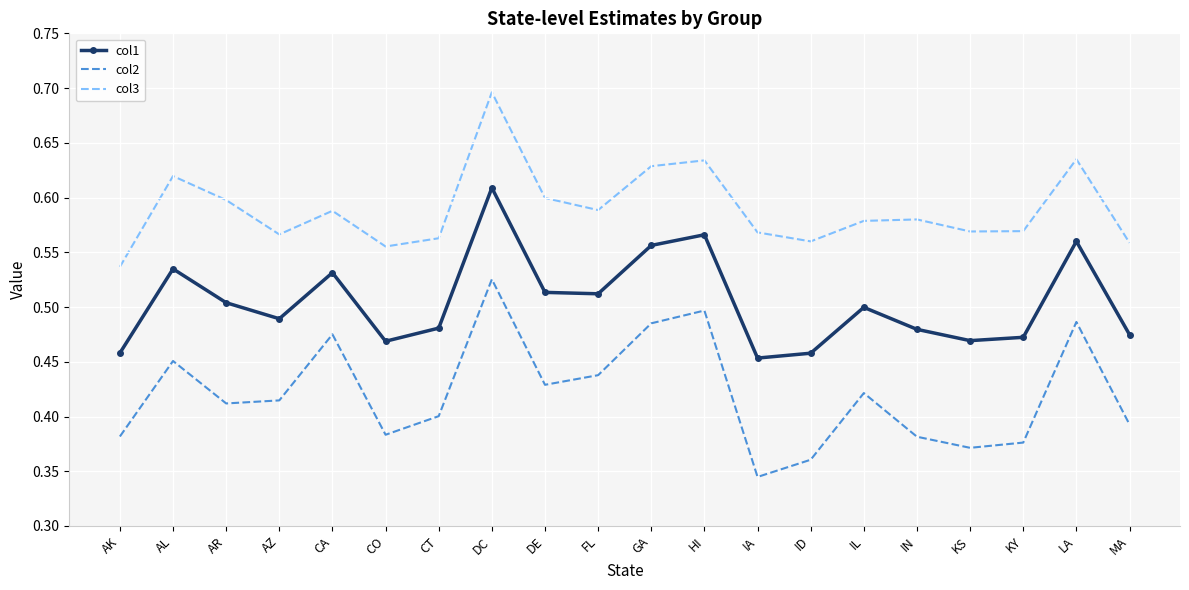

Which series has the largest range (max minus min)?

col2